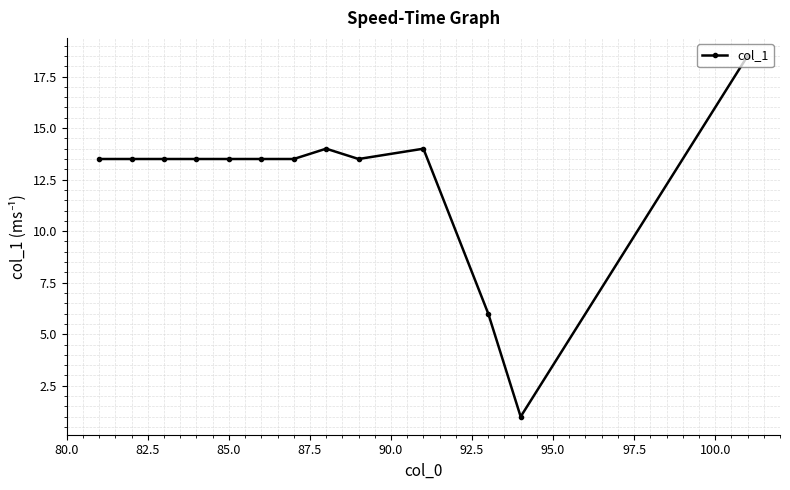

What is the difference between the maximum and minimum values?

17.5